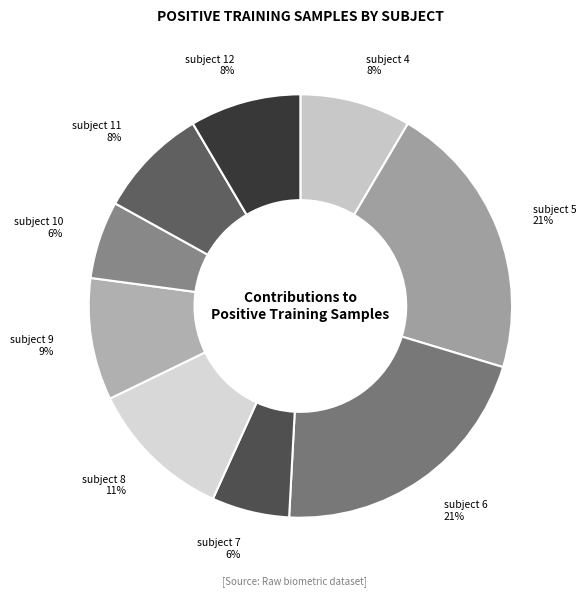

To the nearest percent, what percentage of the pie is subject 4?

8%